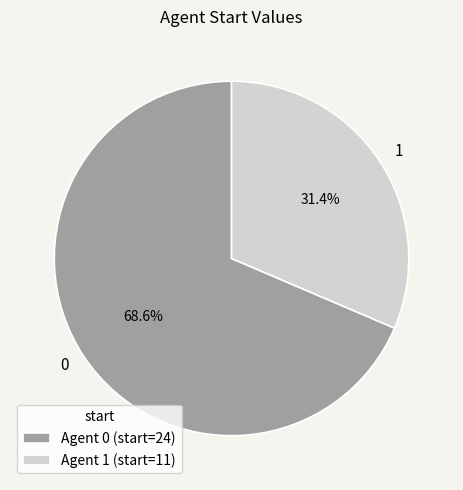

The 0 slice represents 69% of the pie. True or false?

True